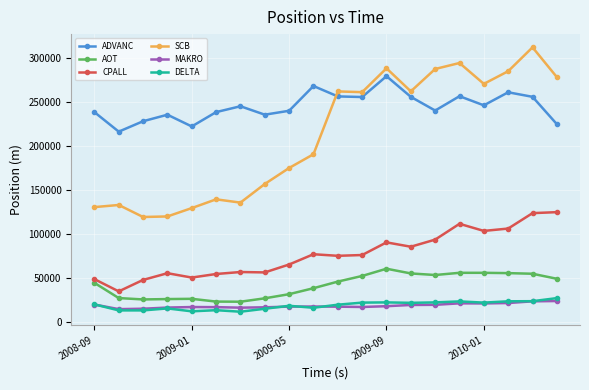

What is the lowest value of the AOT series?

22857.1